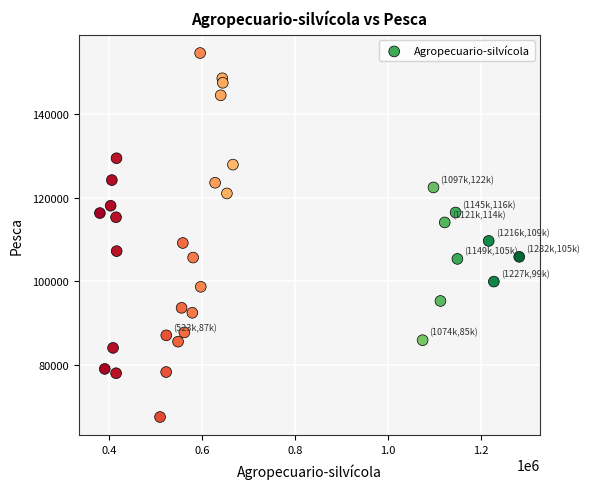

What is the range of Y values (max minus min)?

87286